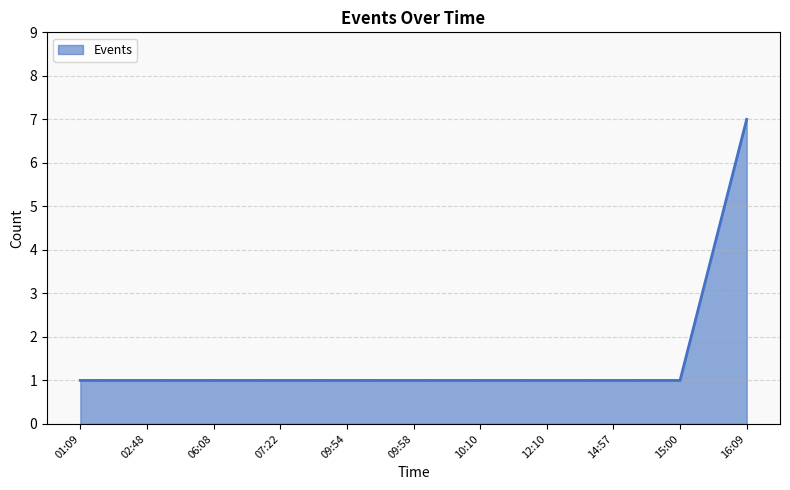

Count the values in the range 1 to 2.

10